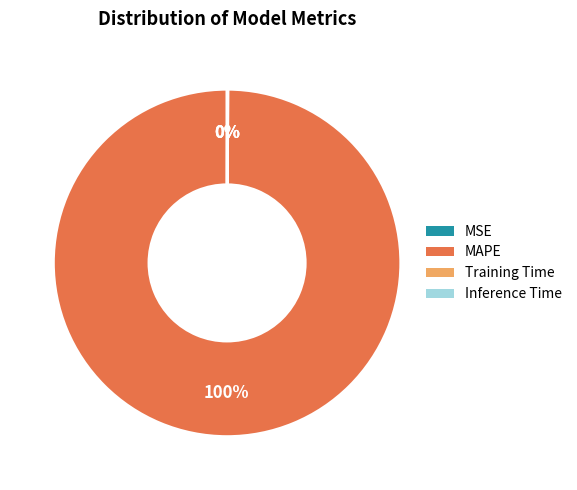

Which category has the biggest portion of the pie?

MAPE